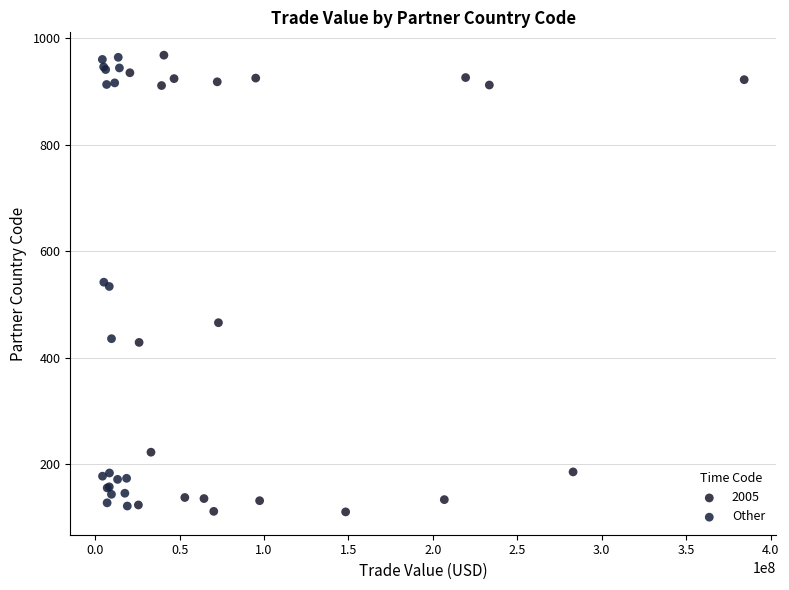

What are all the series names shown in the legend?

2005, Other